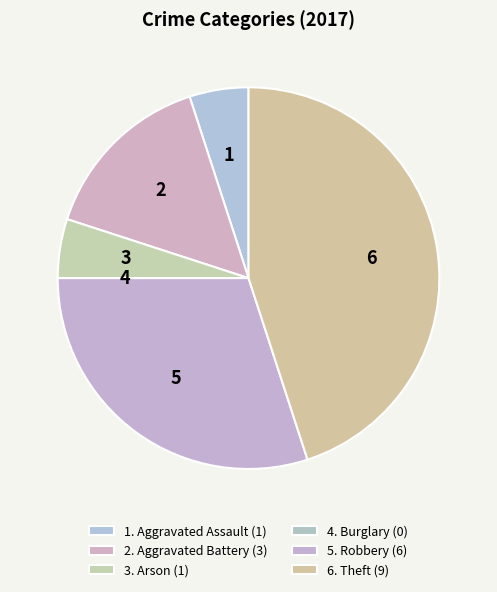

To the nearest percent, what is the average slice percentage?

17%